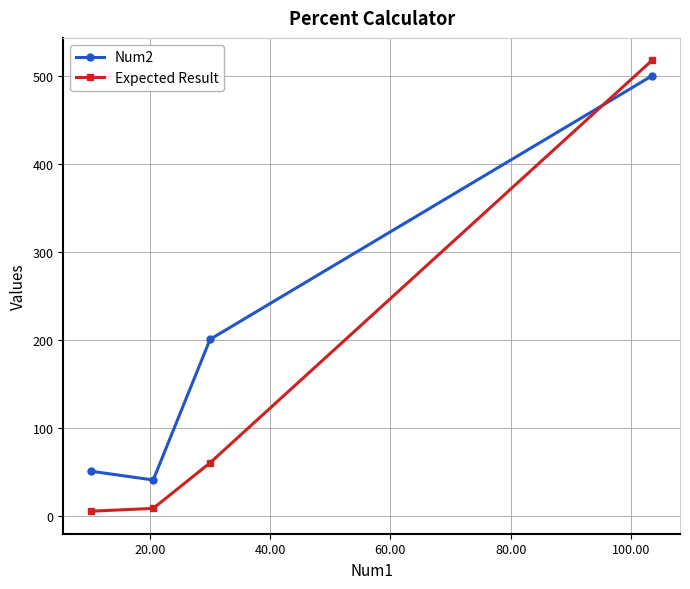

What is the maximum value shown in the chart?

517.5